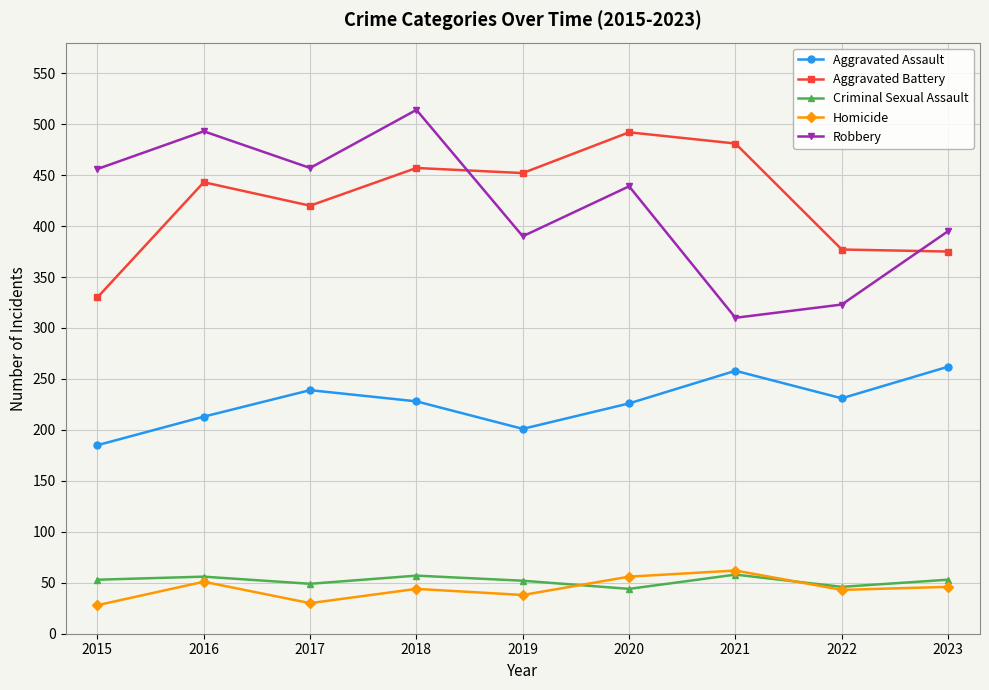

Does the chart display data point markers on the line(s)?

Yes